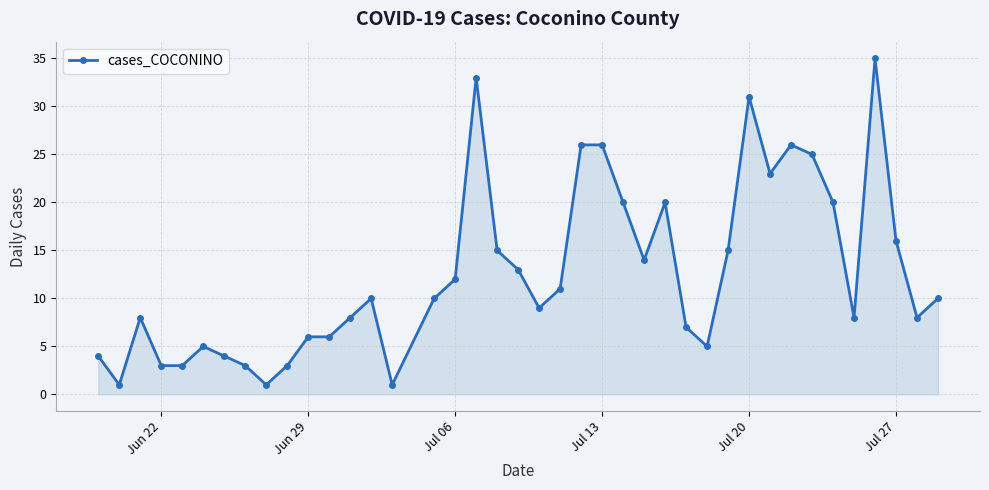

What is the sum of all values?

504